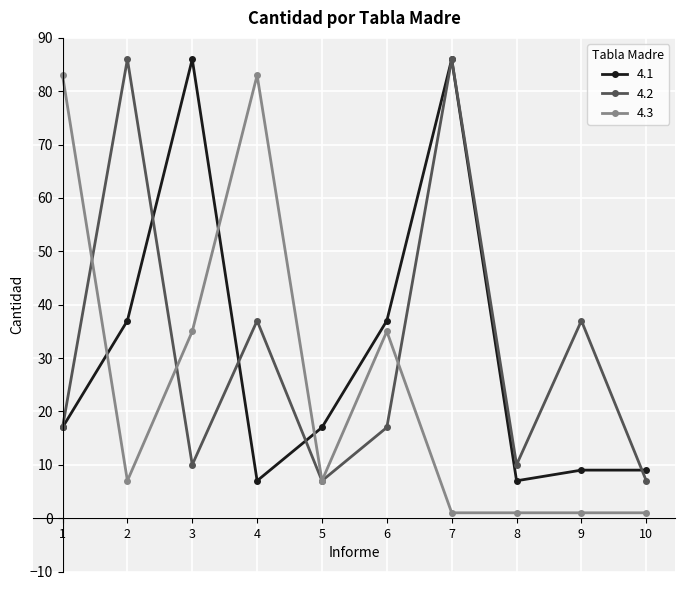

What is the value of the 4.3 point at the 3rd from the left?

35